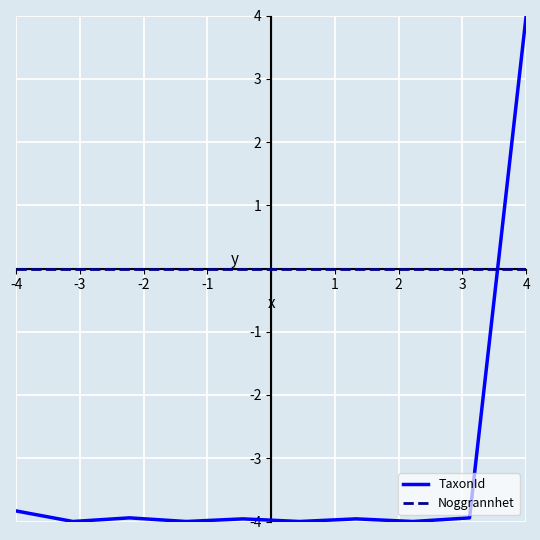

Rank the series by their maximum value, from lowest to highest.

Noggrannhet, TaxonId